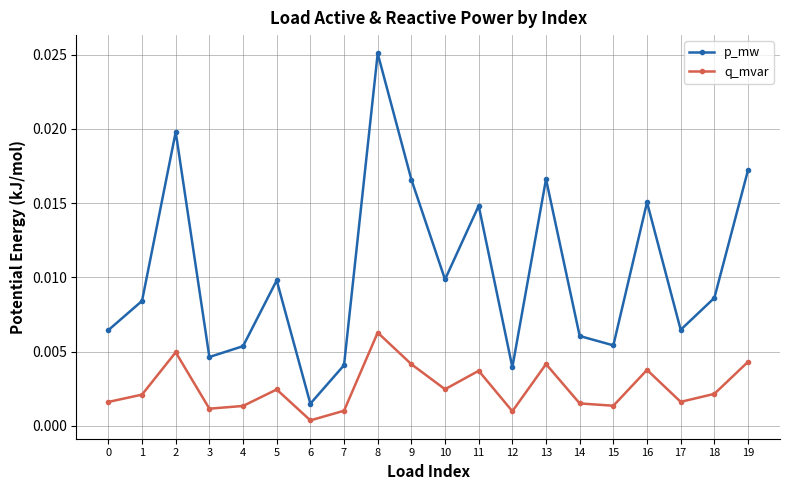

Rank the series by their maximum value, from lowest to highest.

q_mvar, p_mw